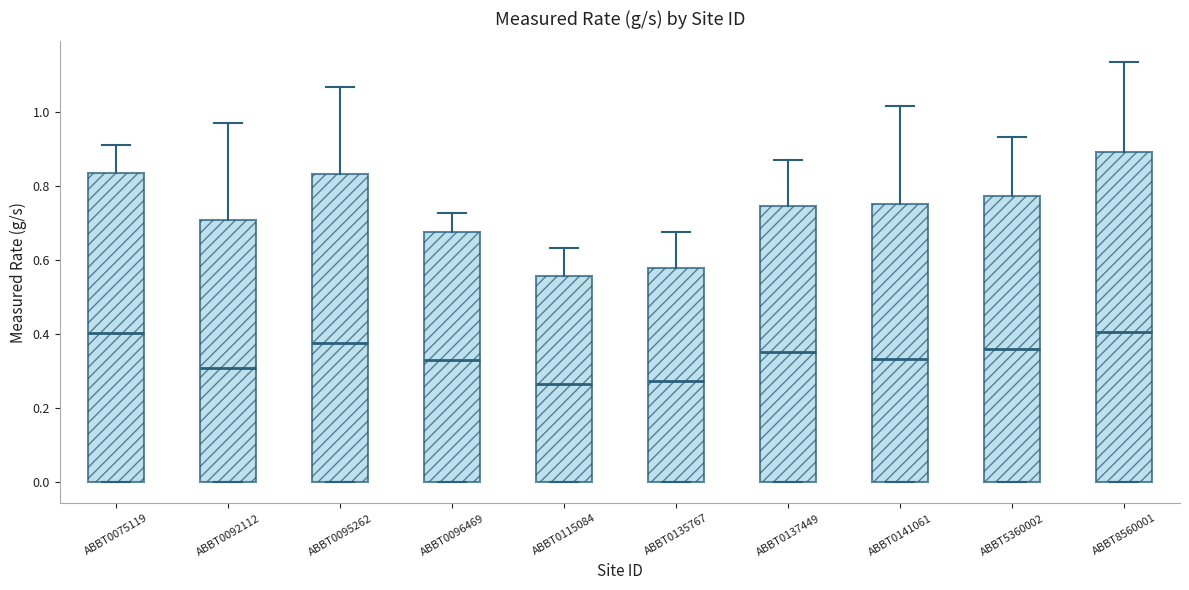

Which box is the tallest, from its lower edge to its upper edge?

ABBT8560001